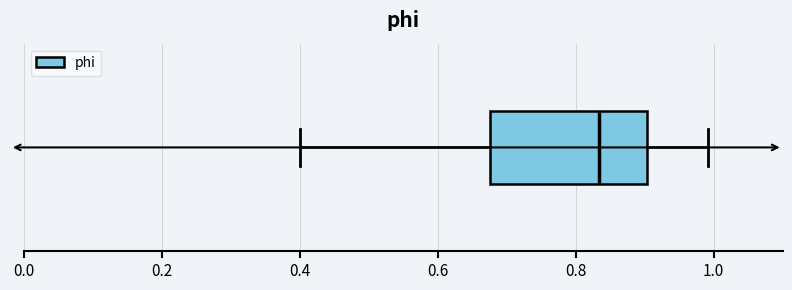

Where is the left edge of the box on the x-axis? The values are not printed on the chart, so give them approximately, as read against the axis.

0.68